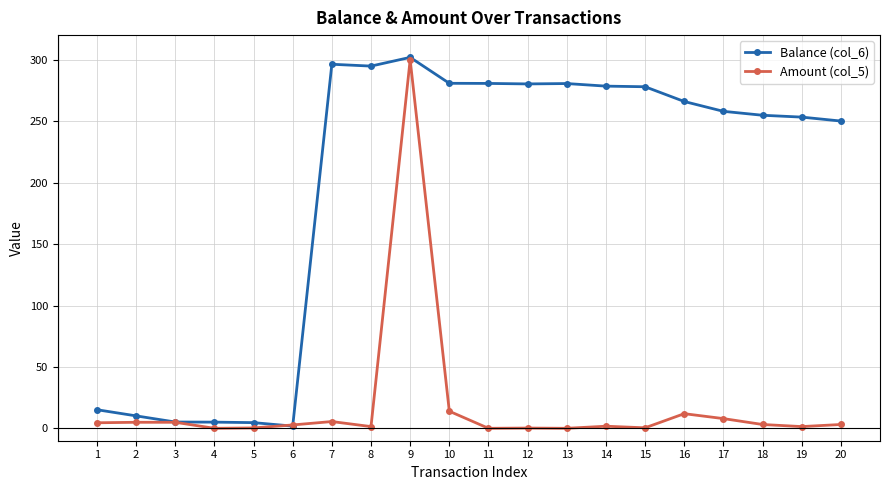

What is the greatest value displayed?

301.9